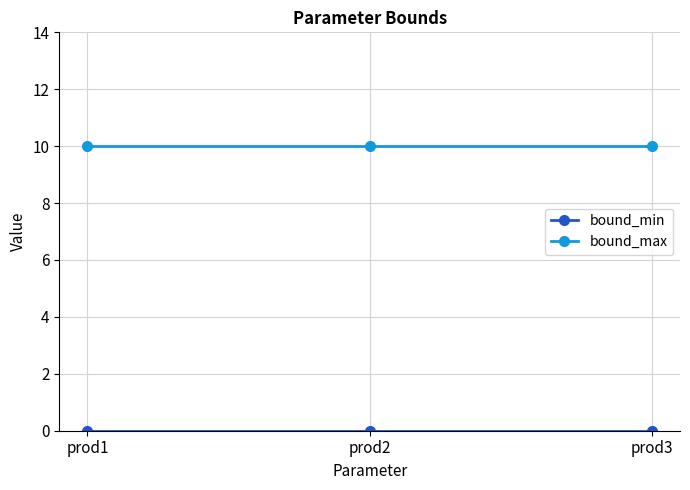

What is the value of the bound_max point at the 2nd from the left?

10